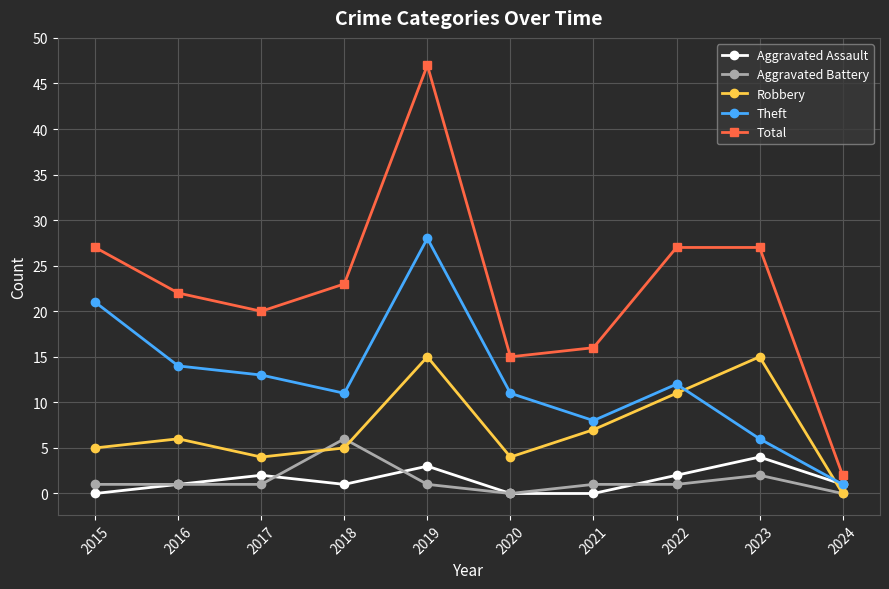

True or false: Total and Aggravated Assault cross at least once.

False